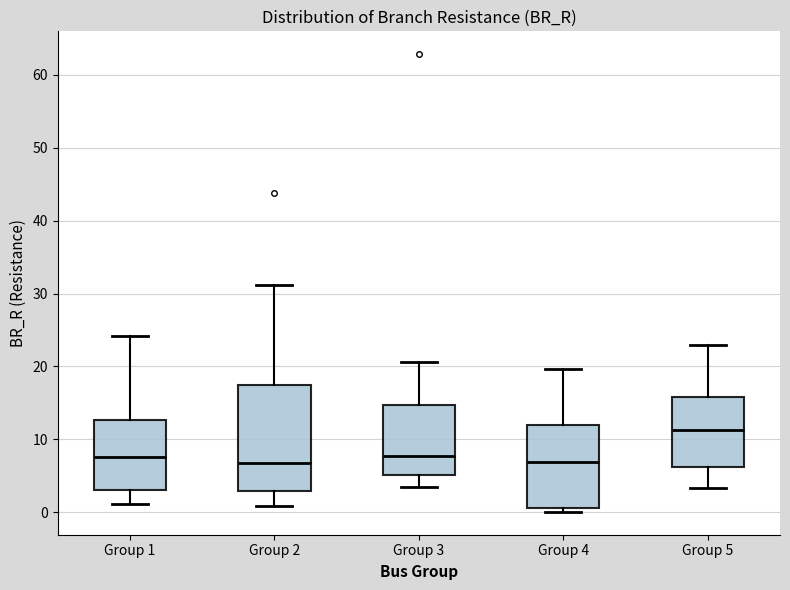

Which box is the tallest, from its lower edge to its upper edge?

Group 2